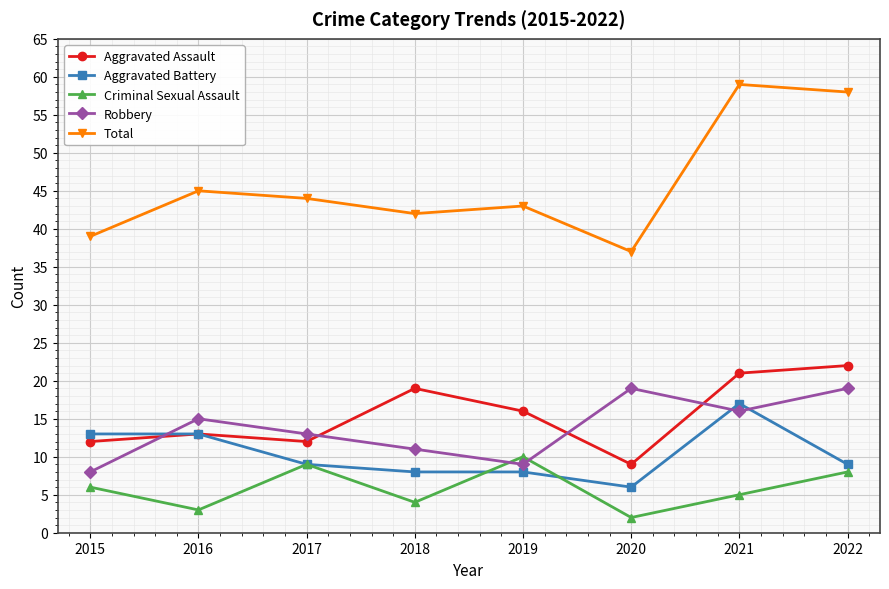

Is this an area chart (filled region under the line)?

No